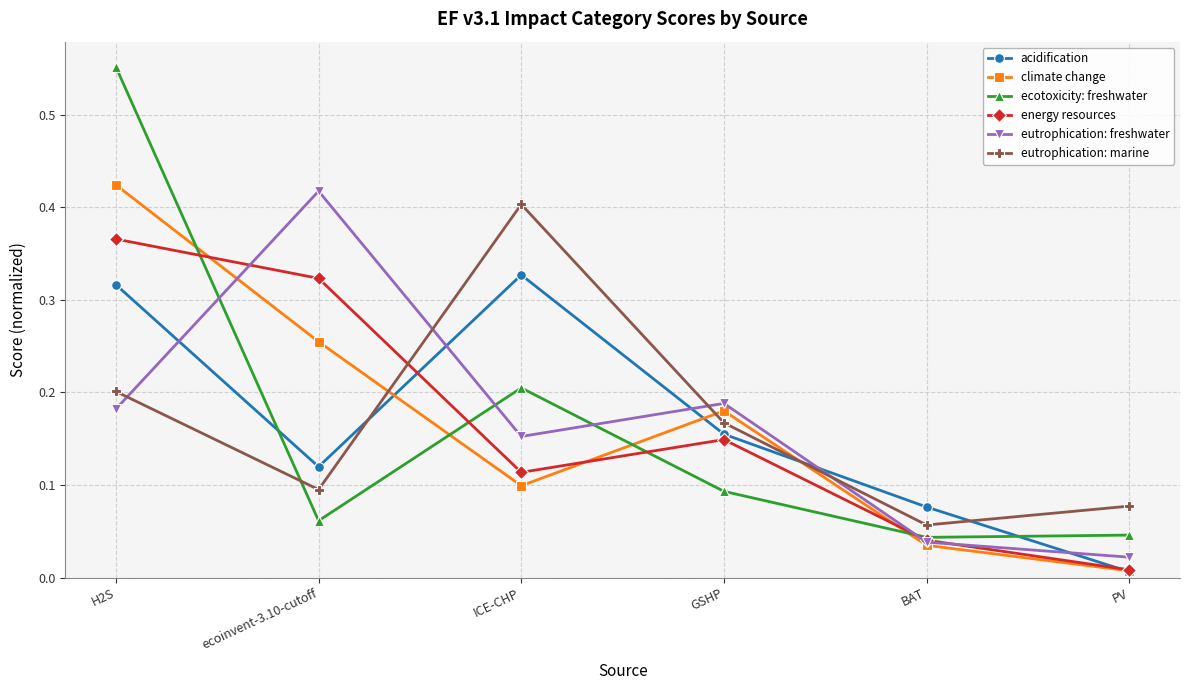

At how many categories does at least one series exceed 0?

6